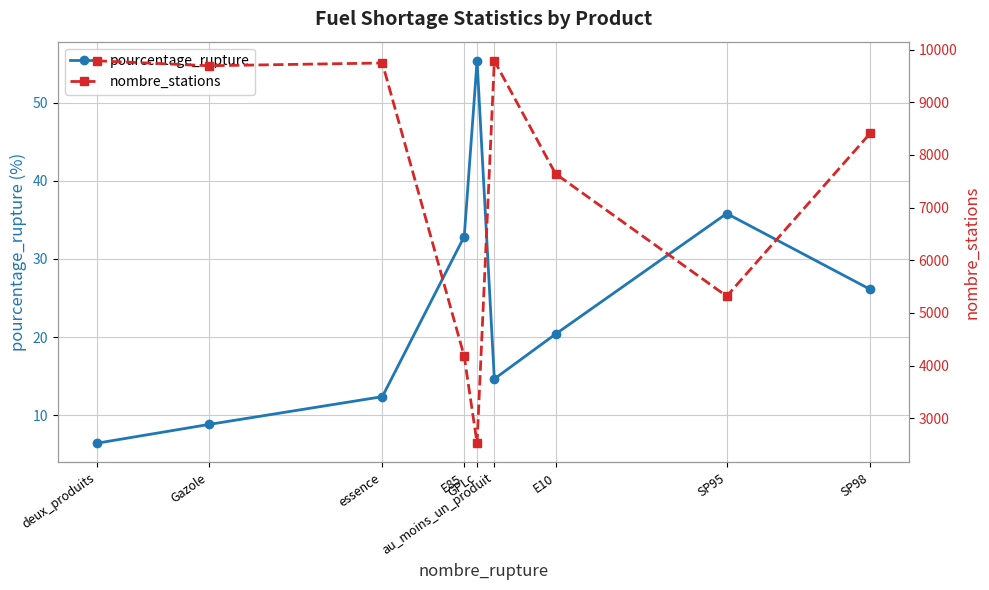

What value does the nombre_stations series have at GPLc?

2526.0